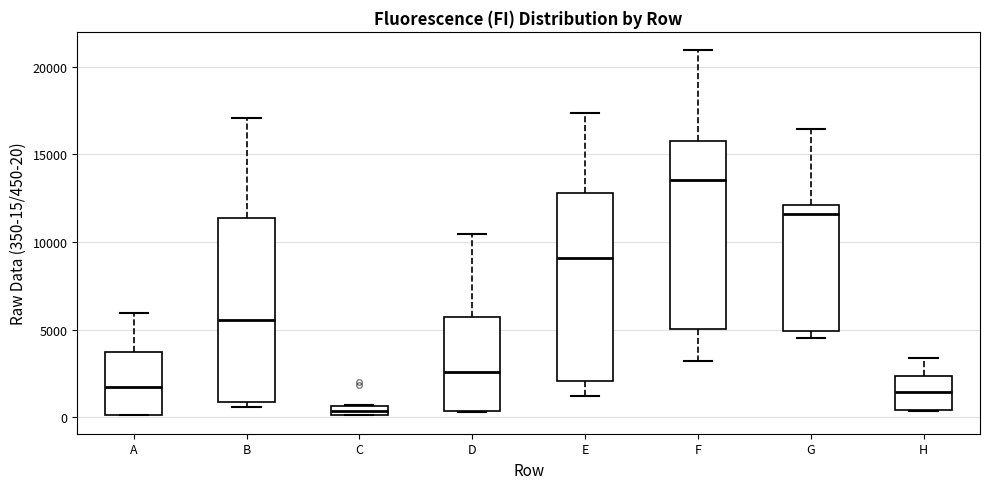

Where does the median line of the box for E sit on the y-axis? The values are not printed on the chart, so give them approximately, as read against the axis.

9000